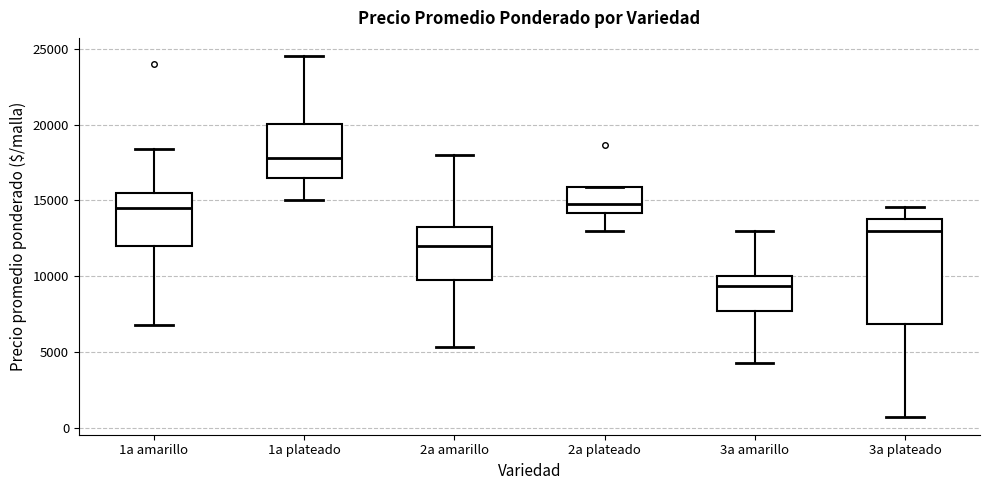

Reading left to right, transcribe this box plot: for each box, give where its median line is, the range the box spans, and where its two whiskers end, as read against the y-axis. The values are not printed on the chart, so give them approximately, as read against the axis.

1a amarillo: median 14500, box 12000 to 15500, whiskers 7000 to 18500
1a plateado: median 18000, box 16500 to 20000, whiskers 15000 to 24500
2a amarillo: median 12000, box 10000 to 13500, whiskers 5500 to 18000
2a plateado: median 15000, box 14000 to 16000, whiskers 13000 to 16000
3a amarillo: median 9500, box 7500 to 10000, whiskers 4500 to 13000
3a plateado: median 13000, box 7000 to 14000, whiskers 500 to 14500